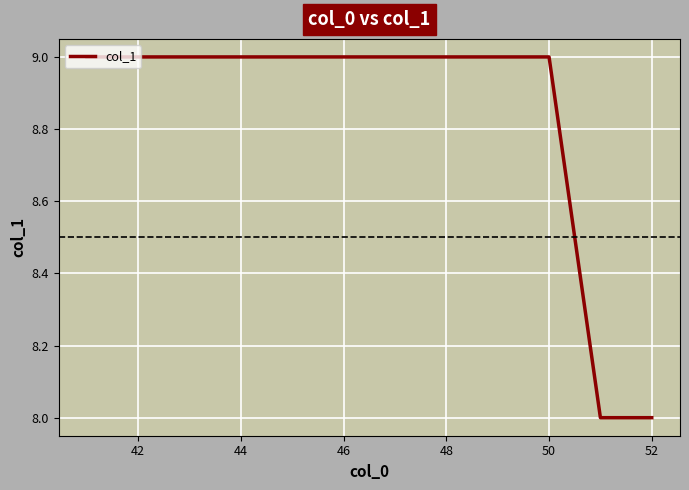

What is the greatest value displayed?

9